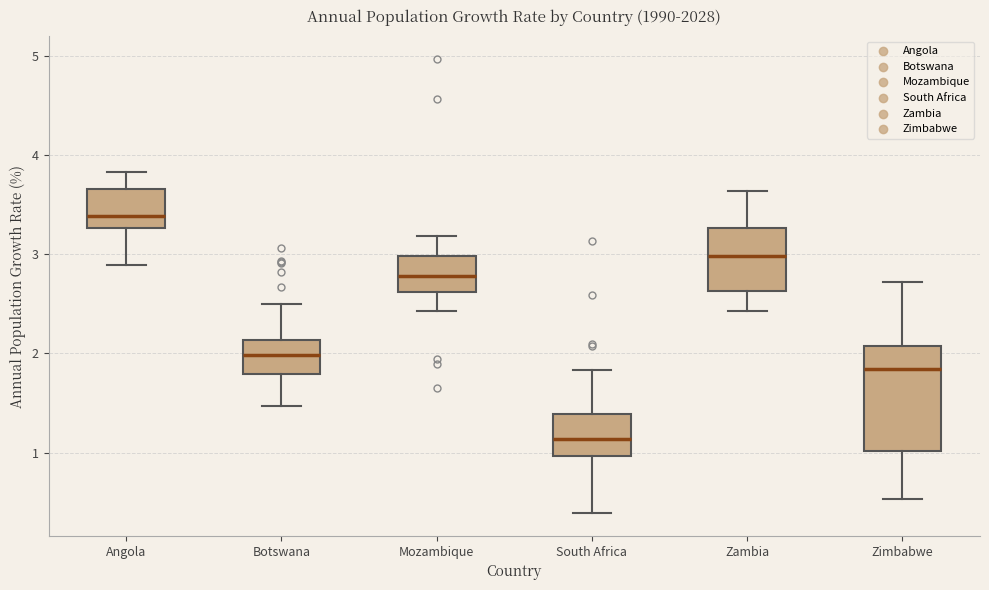

Reading left to right, read every box against the y-axis: the position of its median line, the range the box covers, and the ends of its whiskers. The values are not printed on the chart, so give them approximately, as read against the axis.

Angola: median 3.4, box 3.3 to 3.7, whiskers 2.9 to 3.8
Botswana: median 2.0, box 1.8 to 2.1, whiskers 1.5 to 2.5
Mozambique: median 2.8, box 2.6 to 3.0, whiskers 2.4 to 3.2
South Africa: median 1.1, box 1.0 to 1.4, whiskers 0.4 to 1.8
Zambia: median 3.0, box 2.6 to 3.3, whiskers 2.4 to 3.6
Zimbabwe: median 1.8, box 1.0 to 2.1, whiskers 0.5 to 2.7